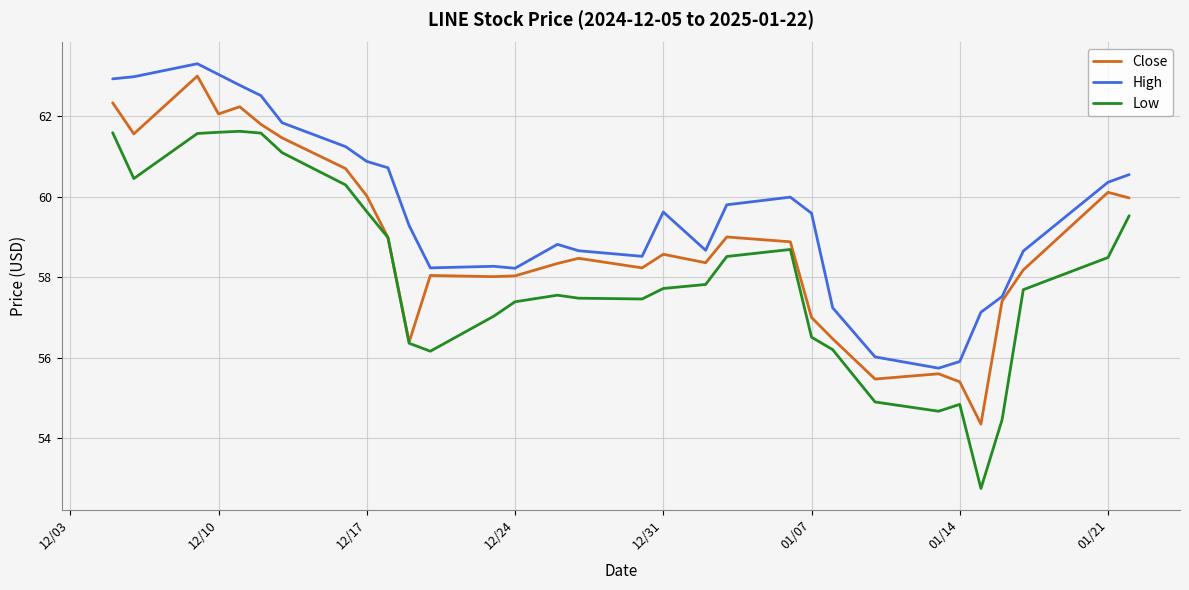

Which series has the largest total across all categories?

High